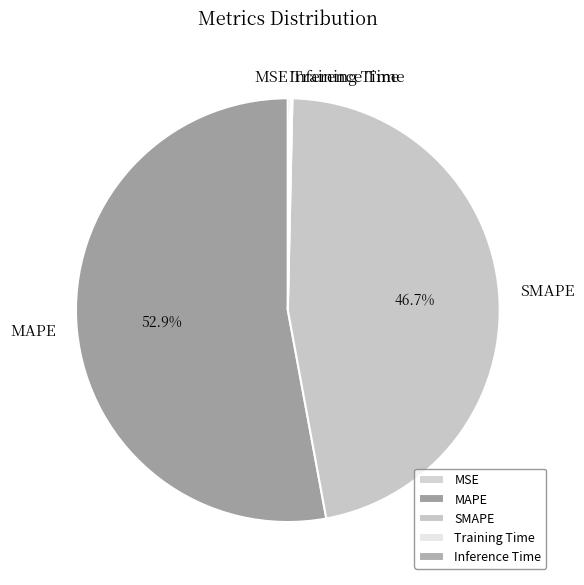

Which slice represents more than half of the pie?

MAPE